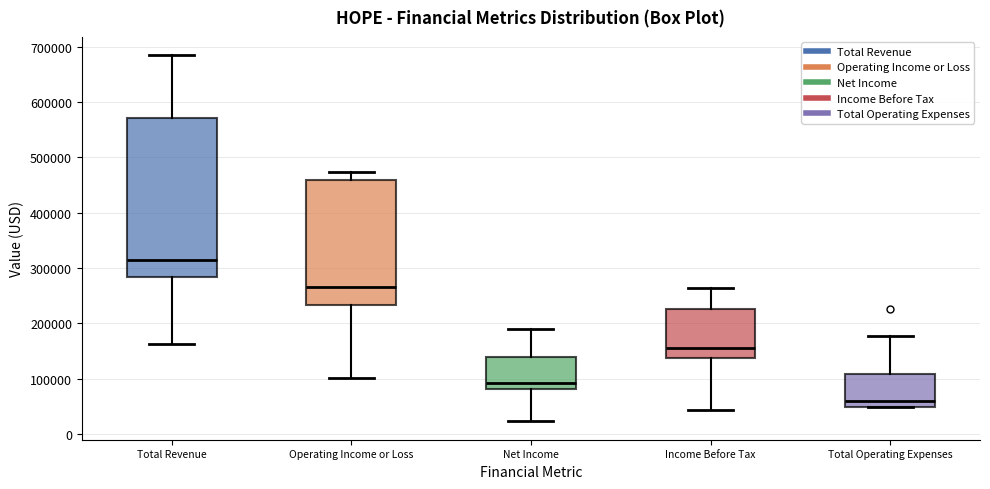

Which box is the tallest, from its lower edge to its upper edge?

Total Revenue